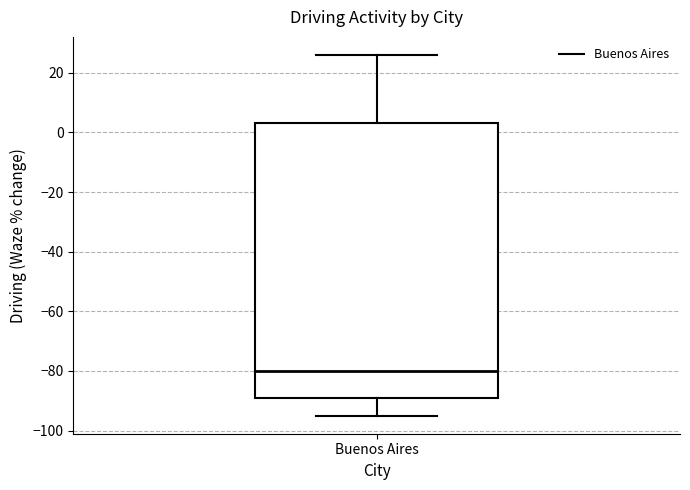

Transcribe this box plot: give where the median line is, the range the box spans, and where the two whiskers end, as read against the y-axis. The values are not printed on the chart, so give them approximately, as read against the axis.

median -80, box -88 to 4, whiskers -94 to 26